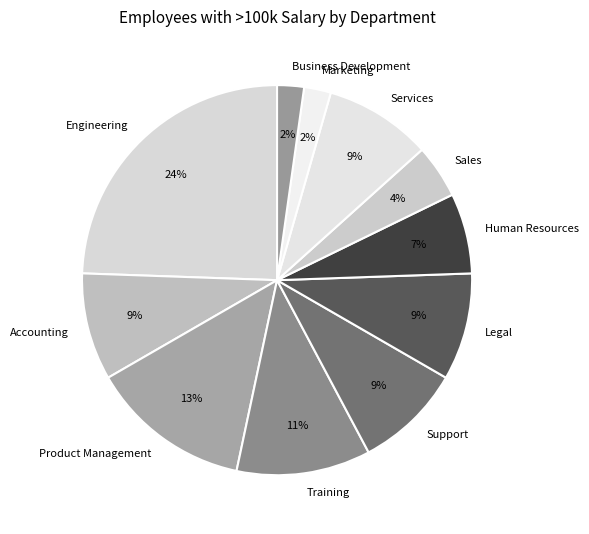

To the nearest percent, what is the difference between the largest and smallest slice percentages?

22%